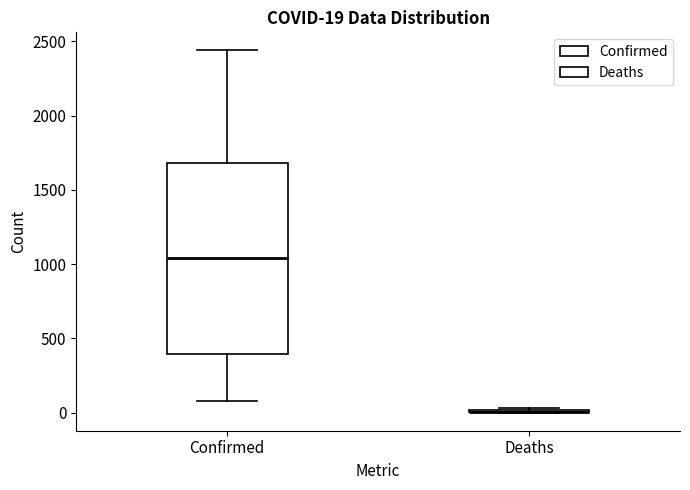

Which box is the tallest, from its lower edge to its upper edge?

Confirmed